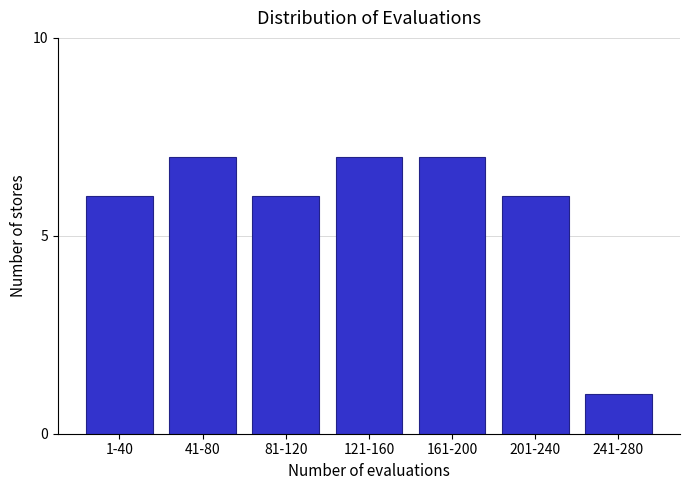

Reading left to right, transcribe all the data shown in this chart.

6	7	6	7	7	6	1